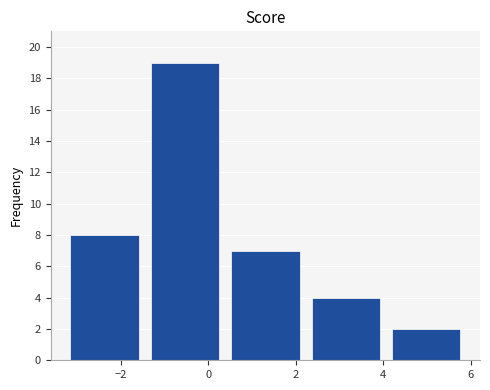

Over which range of the x-axis is the bar tallest?

-1.46 to 0.38